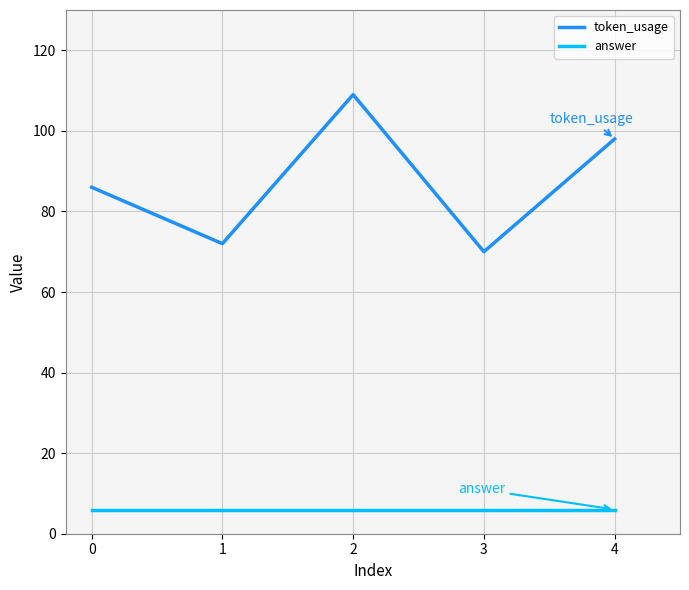

What is the spread (max minus min) of values at 4?

92